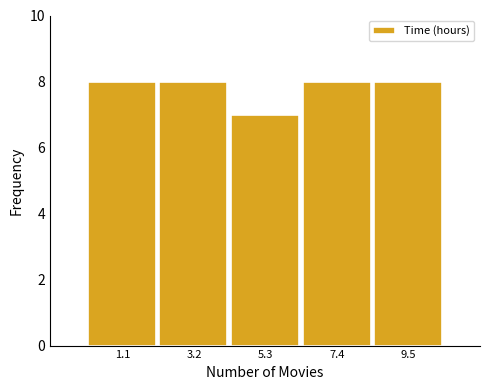

What is the height of the bar covering 2.0 to 4.0 on the x-axis? Neither the bar edges nor the heights are printed on the chart, so give them approximately, as read against the axes.

8